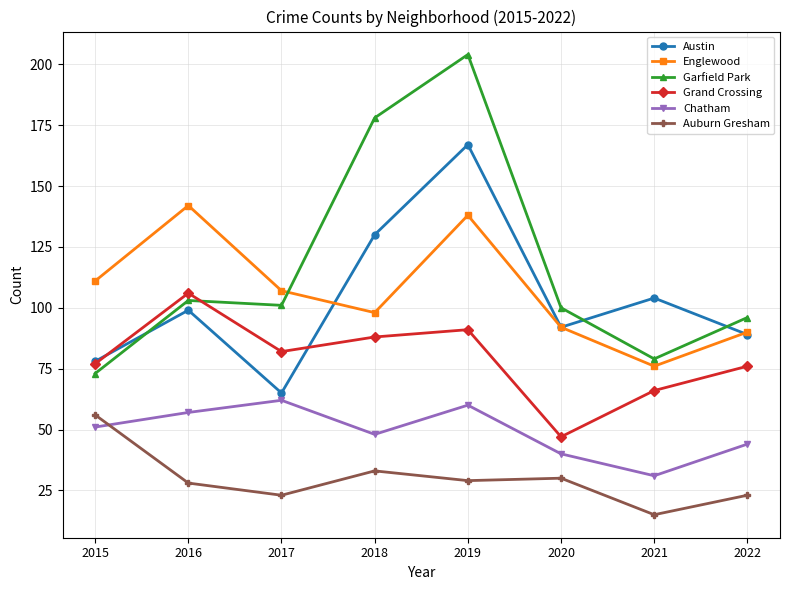

True or false: Austin has a value of 104 at 2021.

True